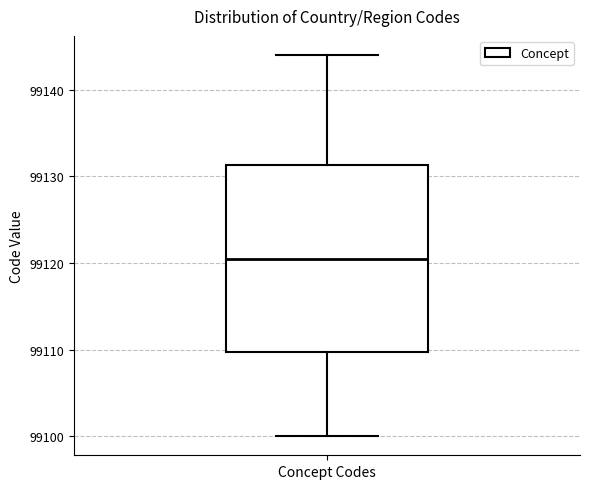

Transcribe this box plot: give where the median line is, the range the box spans, and where the two whiskers end, as read against the y-axis. The values are not printed on the chart, so give them approximately, as read against the axis.

median 99121, box 99110 to 99131, whiskers 99100 to 99144